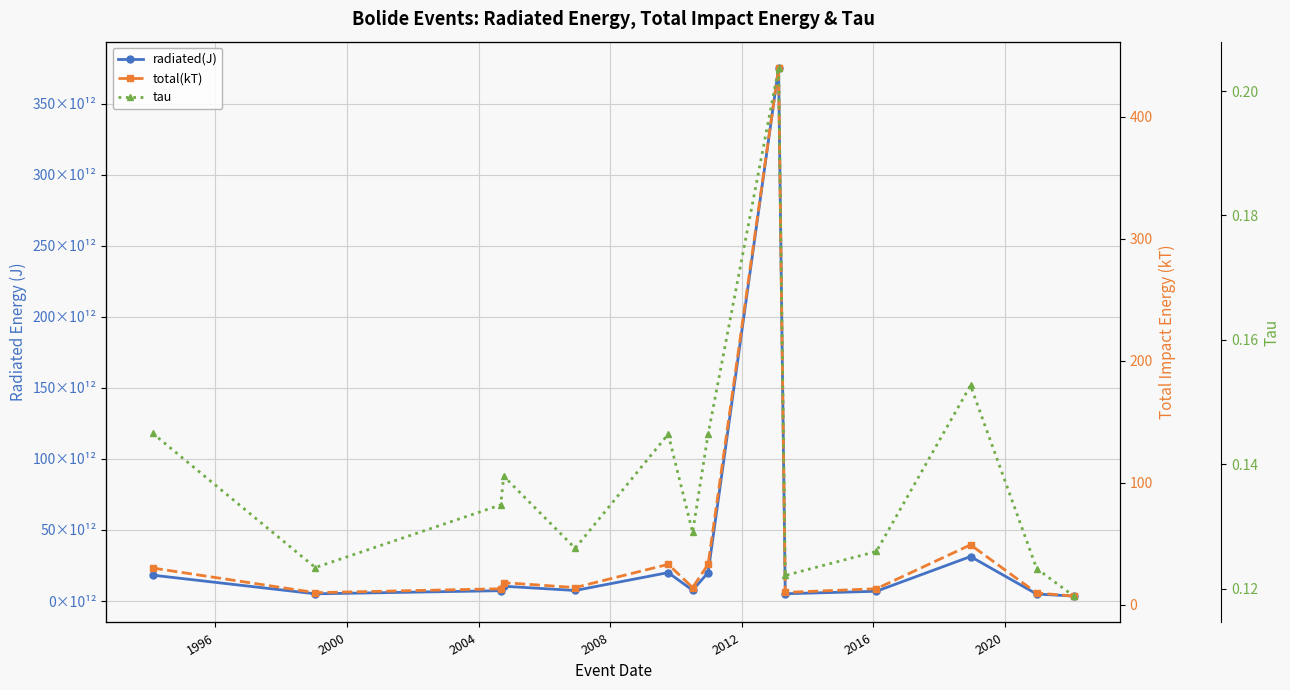

True or false: radiated(J) and total(kT) intersect in this chart.

False